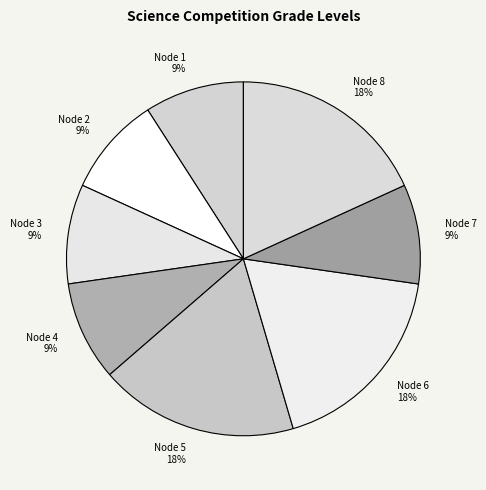

How many slices are in this pie chart?

8